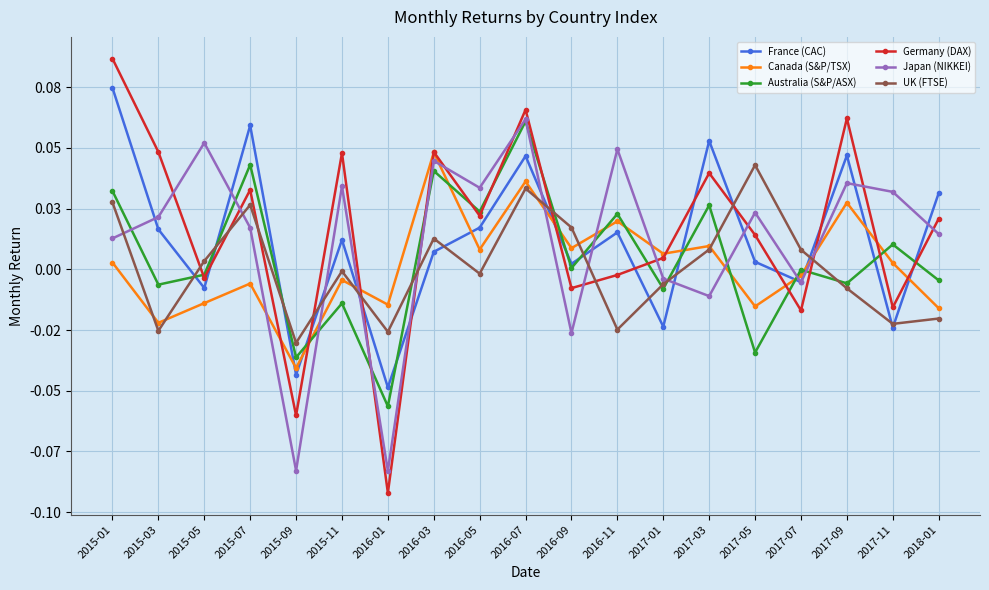

At which label does Germany (DAX) first exceed 0?

2015-01